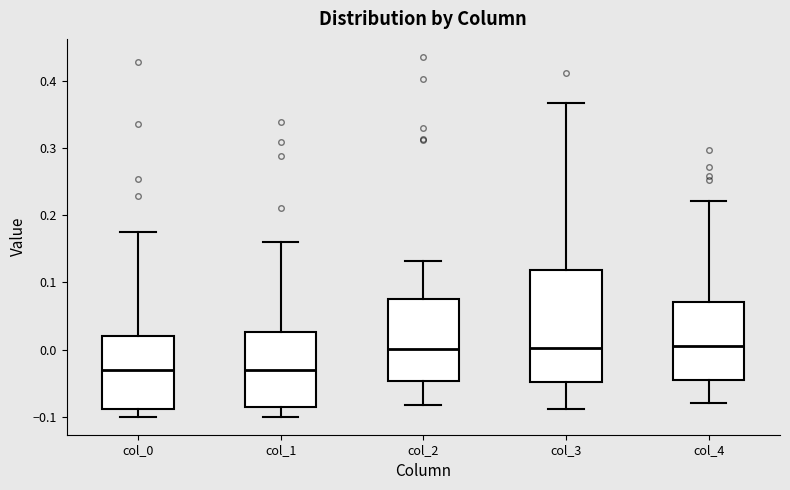

Reading left to right, read every box against the y-axis: the position of its median line, the range the box covers, and the ends of its whiskers. The values are not printed on the chart, so give them approximately, as read against the axis.

col_0: median -0.03, box -0.09 to 0.02, whiskers -0.10 to 0.18
col_1: median -0.03, box -0.09 to 0.03, whiskers -0.10 to 0.16
col_2: median 0.00, box -0.05 to 0.07, whiskers -0.08 to 0.13
col_3: median 0.00, box -0.05 to 0.12, whiskers -0.09 to 0.37
col_4: median 0.00, box -0.05 to 0.07, whiskers -0.08 to 0.22